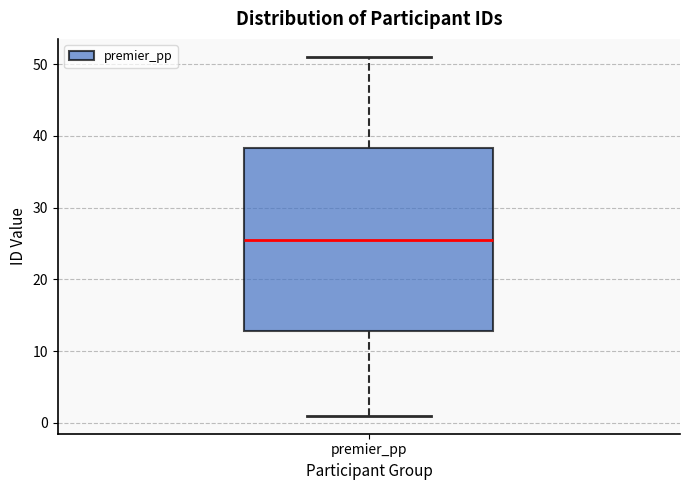

Where is the upper edge of the box for premier_pp on the y-axis? The values are not printed on the chart, so give them approximately, as read against the axis.

38